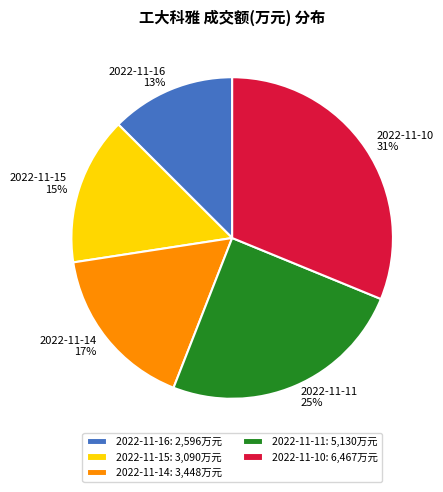

Rank the categories by value from lowest to highest.

2022-11-16, 2022-11-15, 2022-11-14, 2022-11-11, 2022-11-10